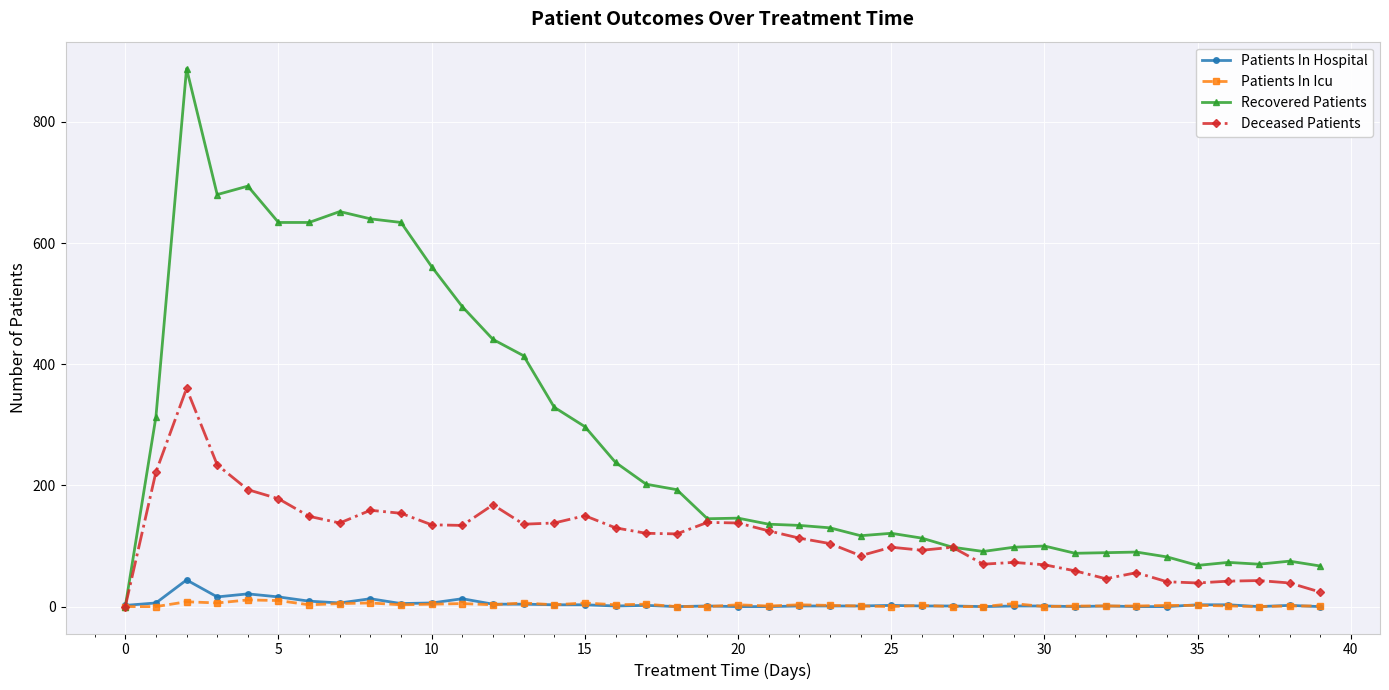

Which series has the largest range (max minus min)?

Recovered Patients